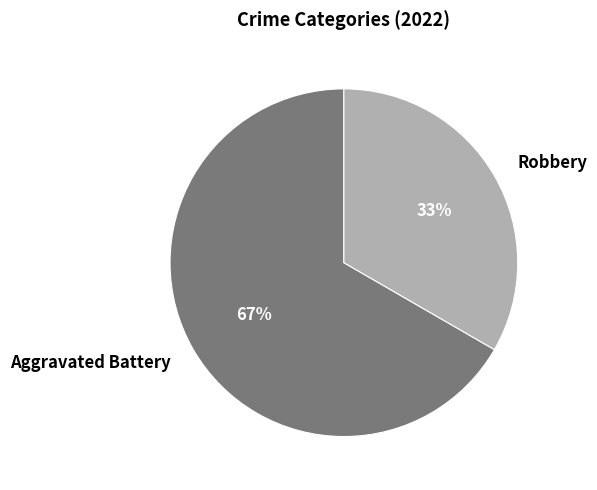

The Aggravated Battery slice represents 67% of the pie. True or false?

True